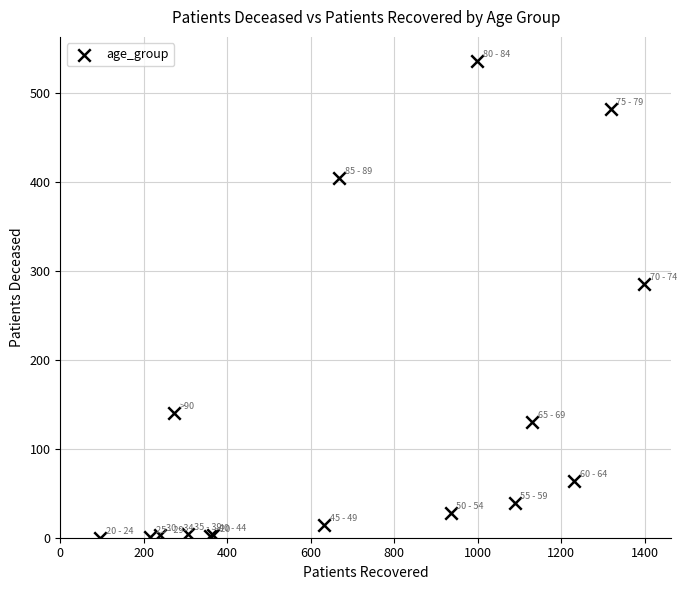

What Y value in the scatter plot is closest to 268?

285